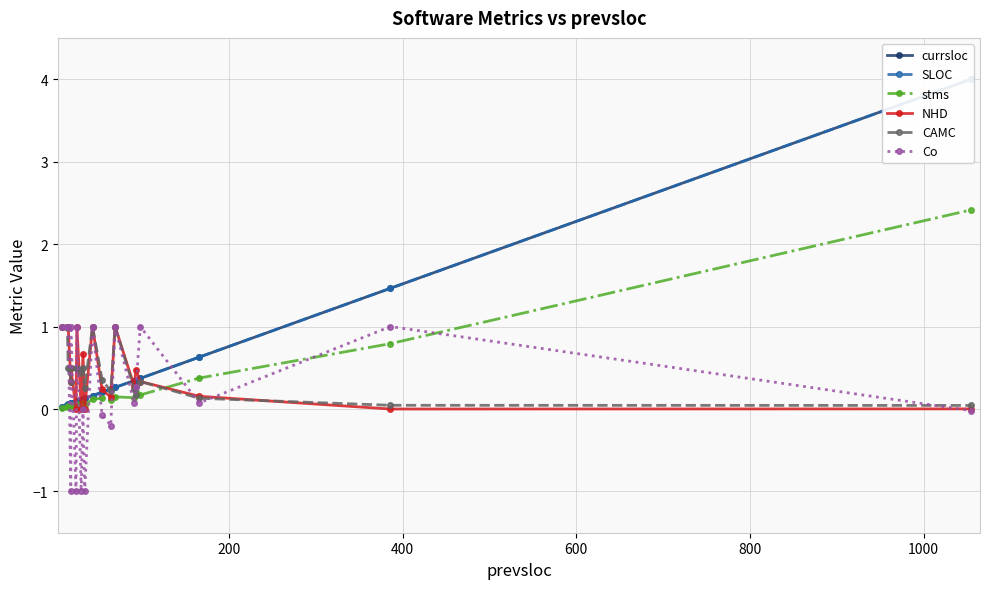

How many intersections are there between currsloc and Co?

11